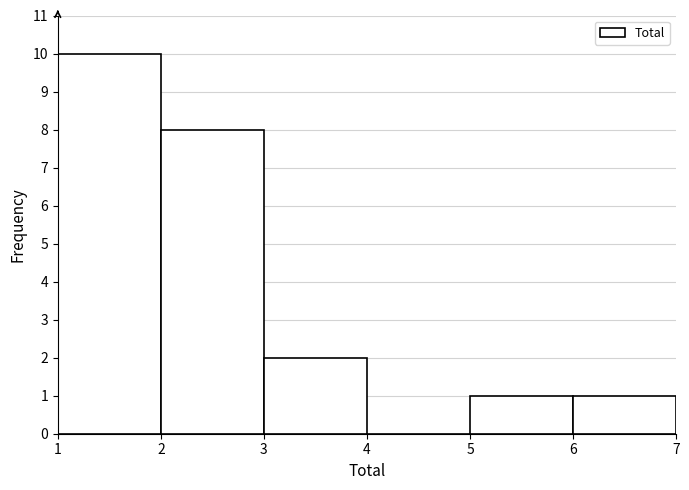

What is the height of the bar covering 5 to 6 on the x-axis? The values are not printed on the chart, so give them approximately, as read against the axis.

1